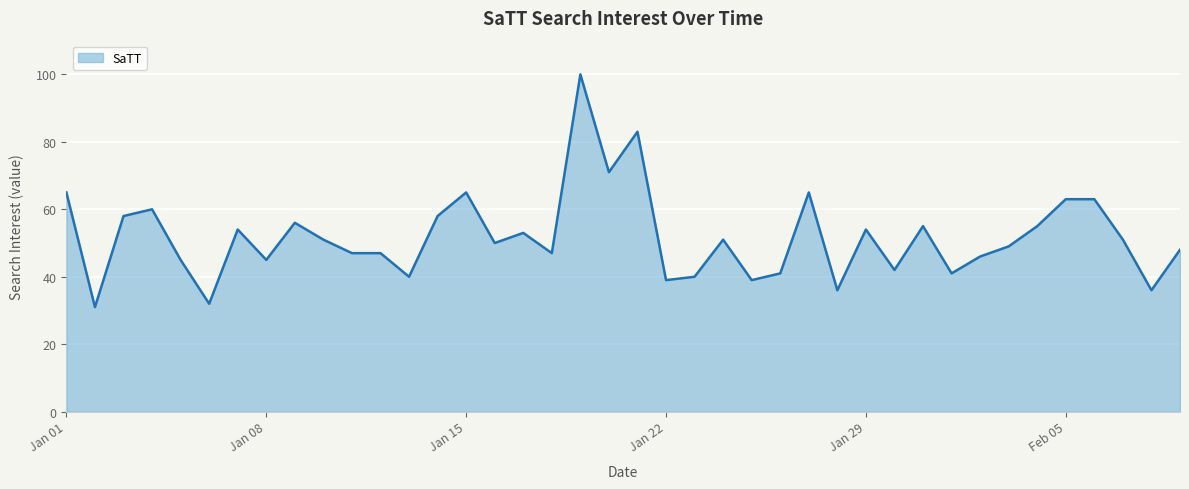

What is the difference between the maximum and minimum values?

69